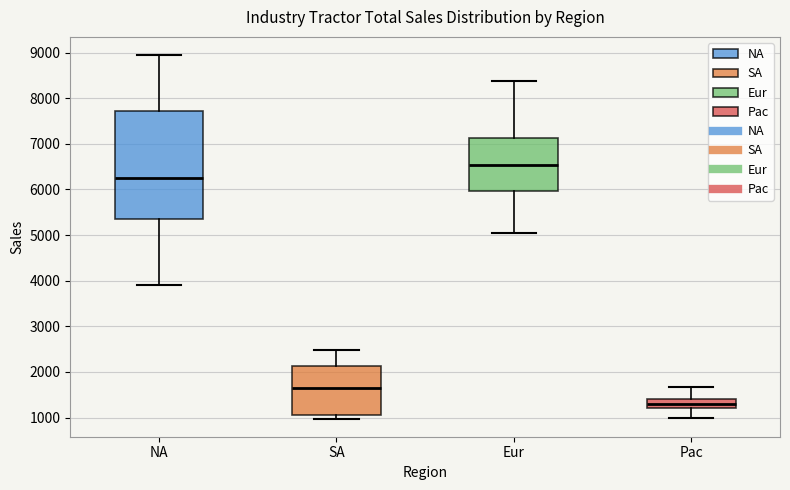

Which box is the tallest, from its lower edge to its upper edge?

NA